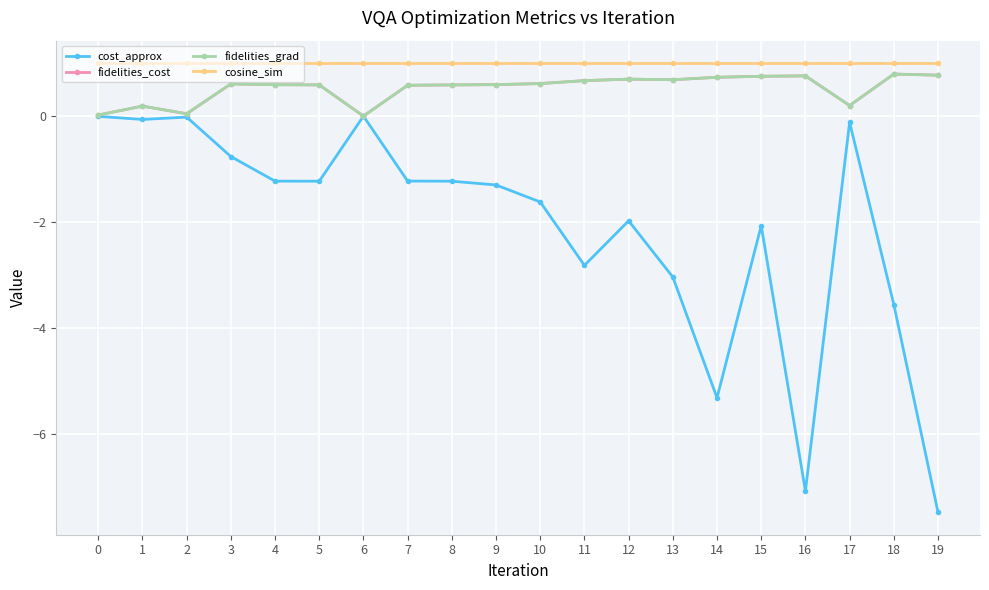

Is the value of fidelities_grad at 13 greater than the value of cosine_sim at 5?

No